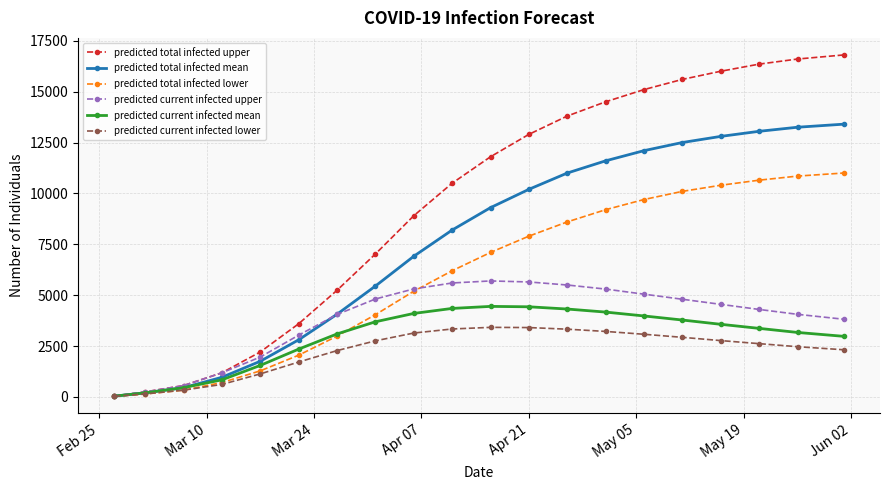

Which series has the largest total across all categories?

predicted total infected upper